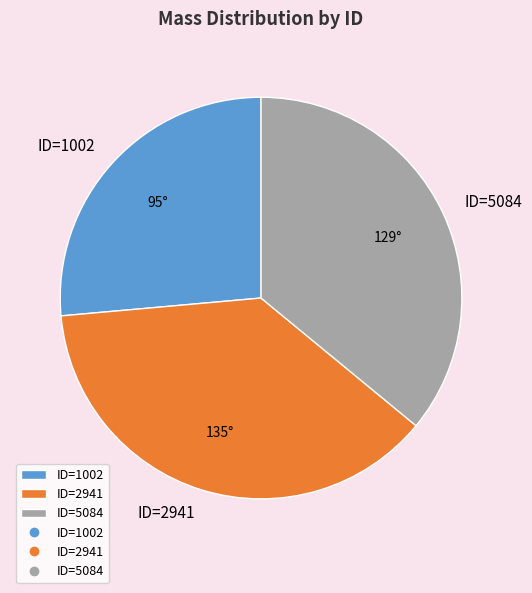

The ID=2941 slice represents 38% of the pie. True or false?

True